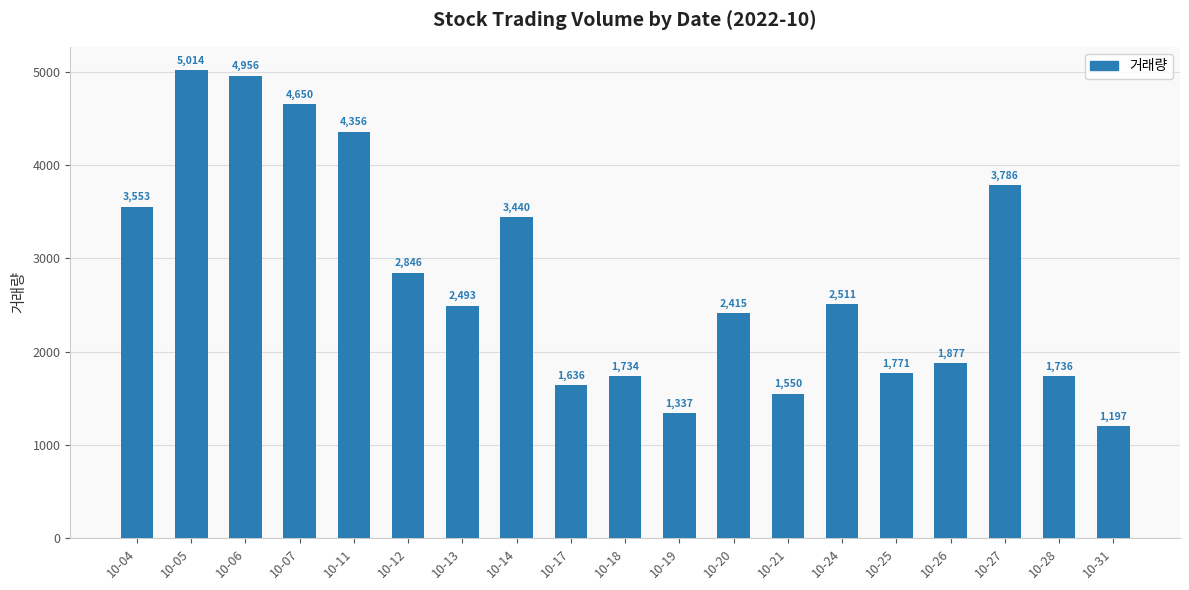

True or false: the data shows 2511 at 10-24.

True